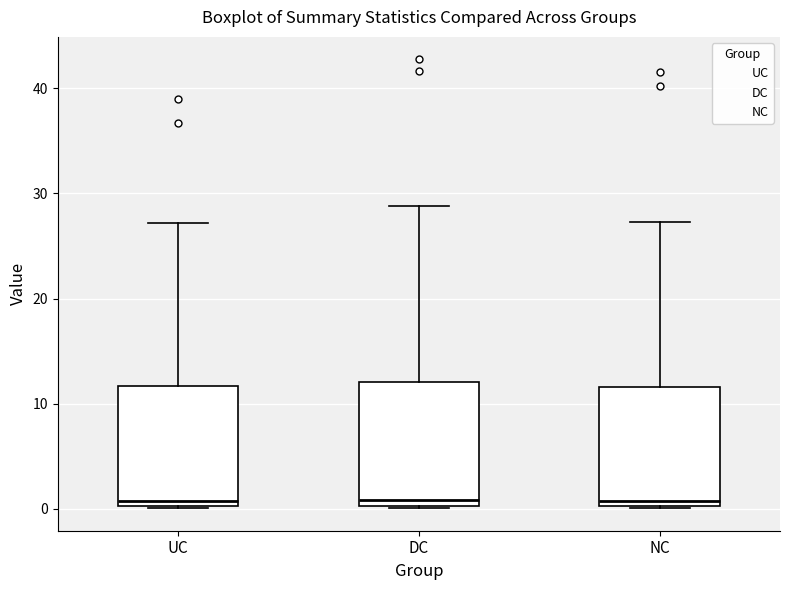

Reading left to right, transcribe this box plot: for each box, give where its median line is, the range the box spans, and where its two whiskers end, as read against the y-axis. The values are not printed on the chart, so give them approximately, as read against the axis.

UC: median 1, box 0 to 12, whiskers 0 to 27
DC: median 1, box 0 to 12, whiskers 0 to 29
NC: median 1, box 0 to 12, whiskers 0 to 27